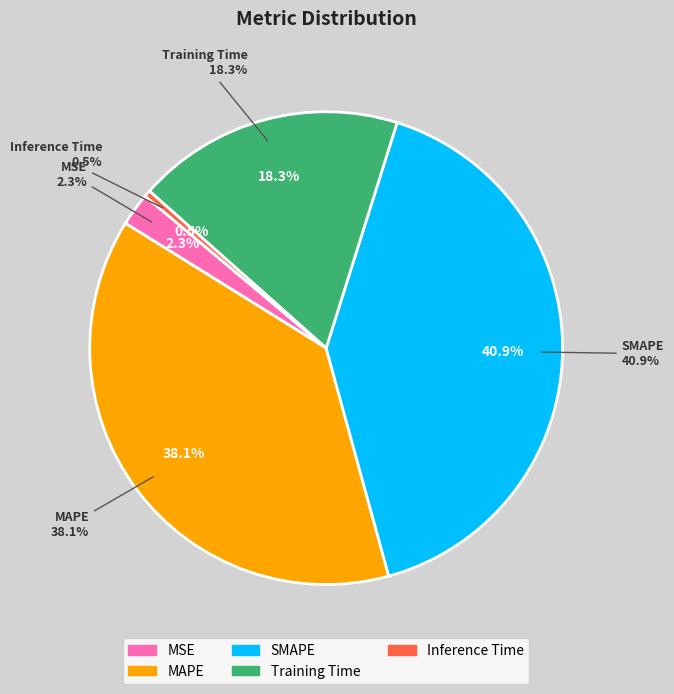

Count the number of slices in the pie.

5